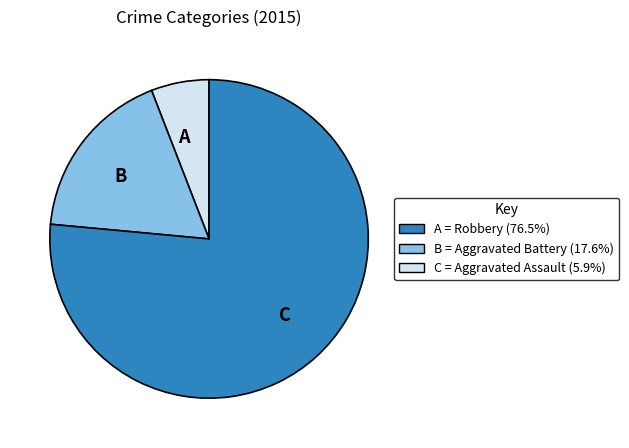

Combined, do C and B account for over 50%?

Yes